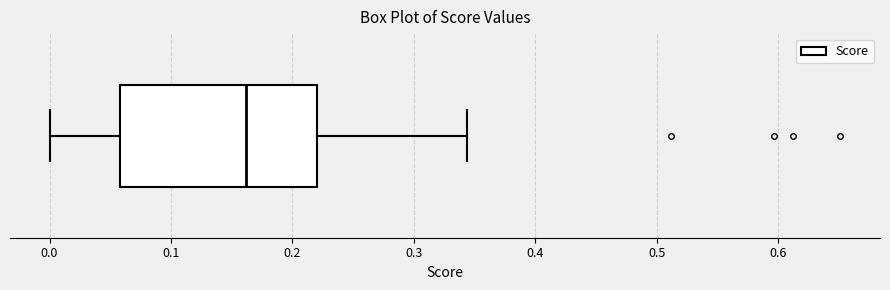

Where does the left whisker of the box end on the x-axis? The values are not printed on the chart, so give them approximately, as read against the axis.

0.00